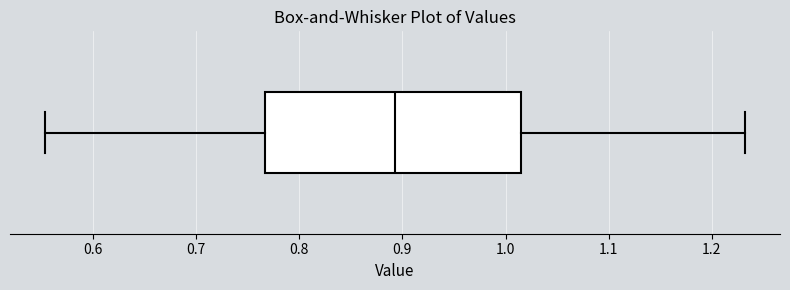

Read this box plot against the x-axis: the position of the median line, the range covered by the box, and the ends of both whiskers. The values are not printed on the chart, so give them approximately, as read against the axis.

median 0.89, box 0.77 to 1.02, whiskers 0.55 to 1.23